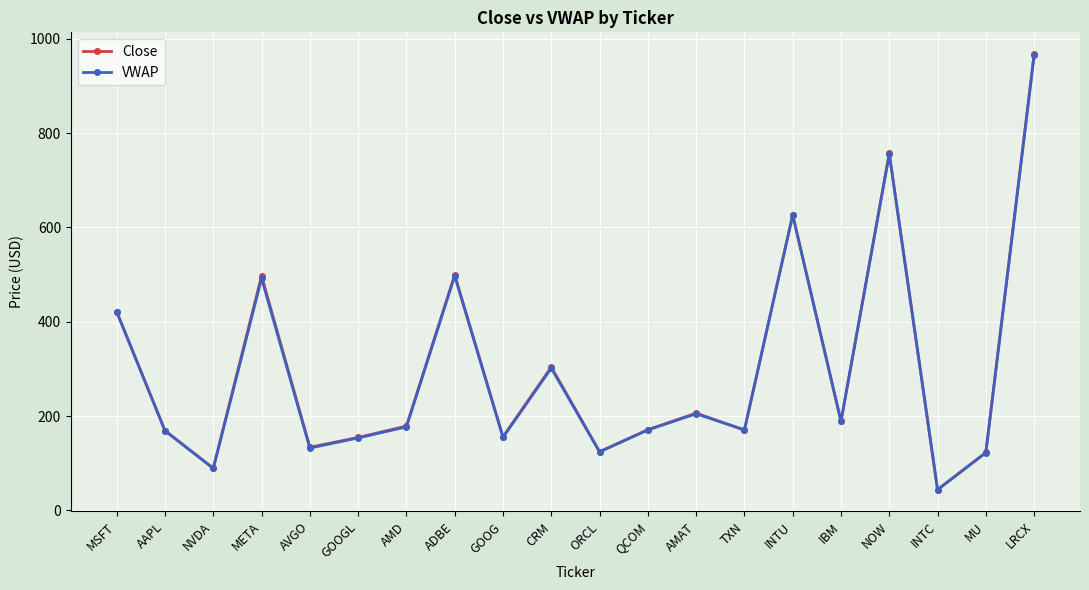

What is the greatest value displayed?

967.3